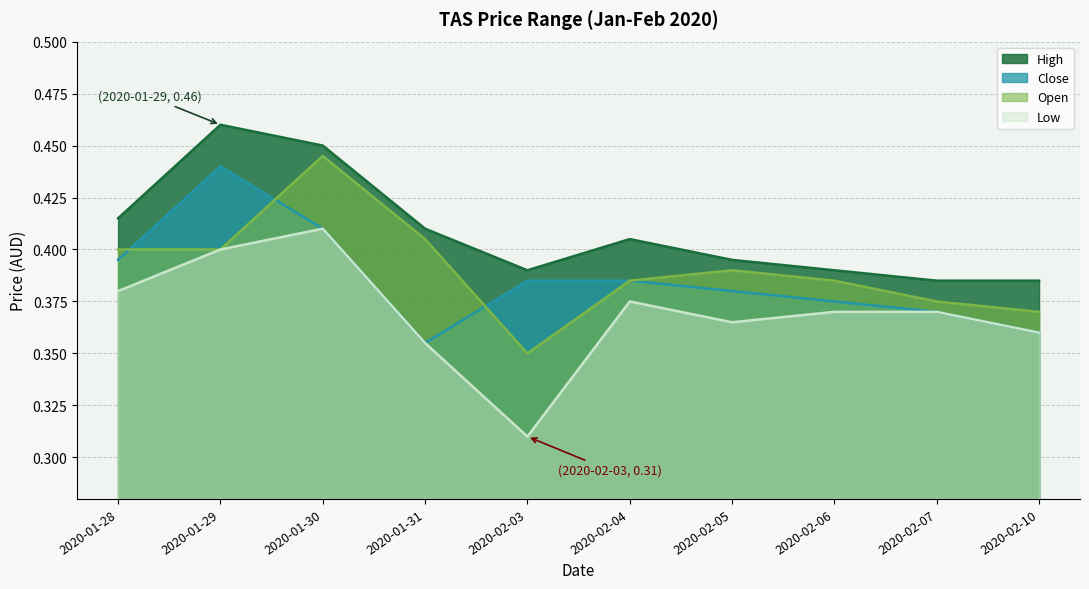

True or false: low has a value of 0.4 at 2020-01-29.

True